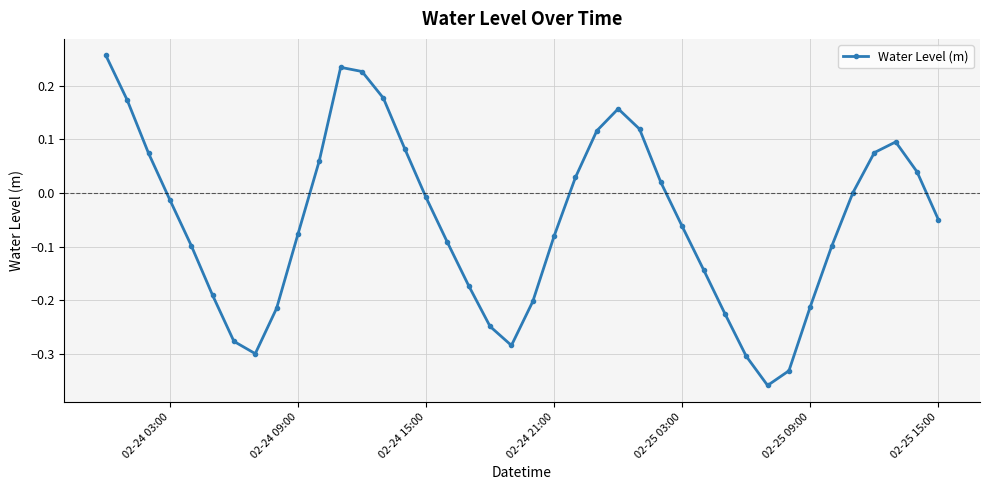

How many categories are shown in the chart?

40